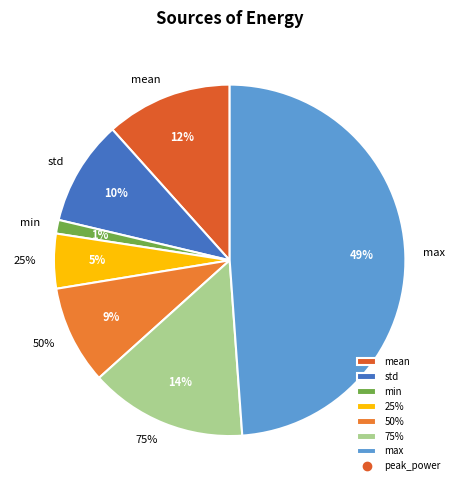

Combined, do std and 25% account for over 50%?

No